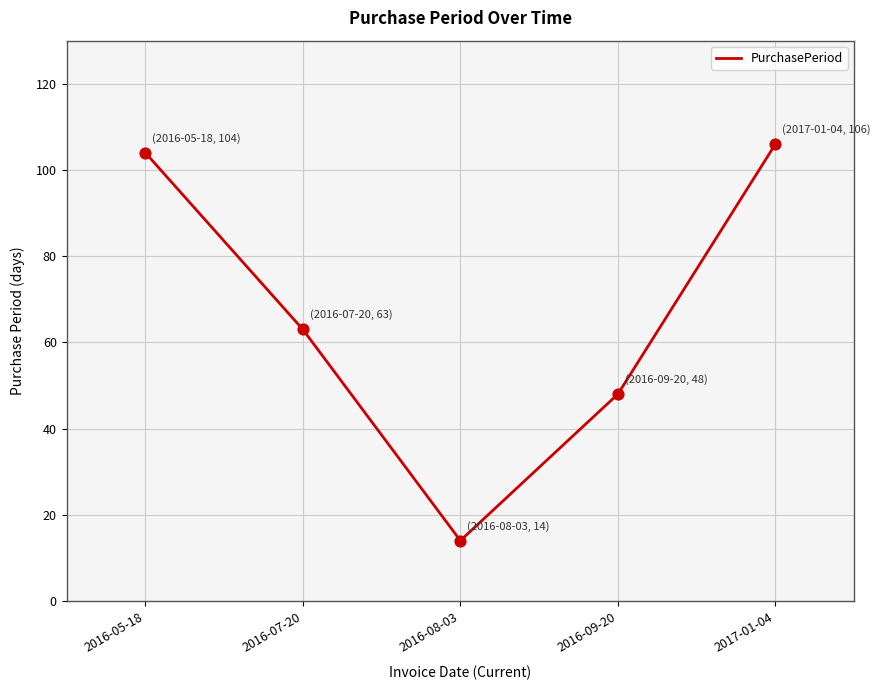

What is the change in value from 2016-05-18 to 2016-07-20?

-41